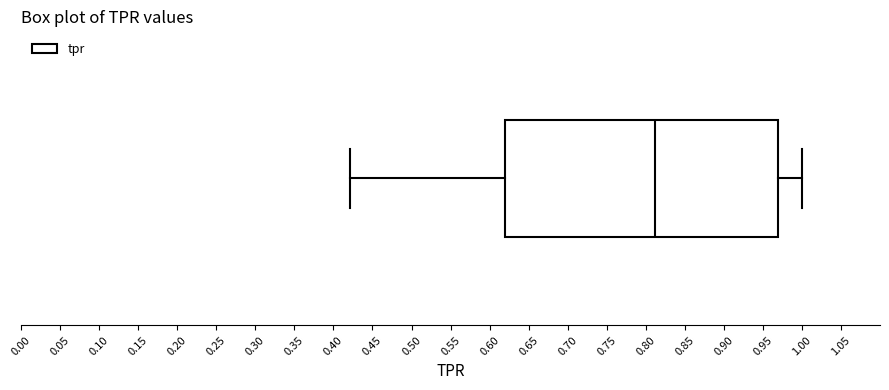

Read this box plot against the x-axis: the position of the median line, the range covered by the box, and the ends of both whiskers. The values are not printed on the chart, so give them approximately, as read against the axis.

median 0.81, box 0.62 to 0.97, whiskers 0.42 to 1.00